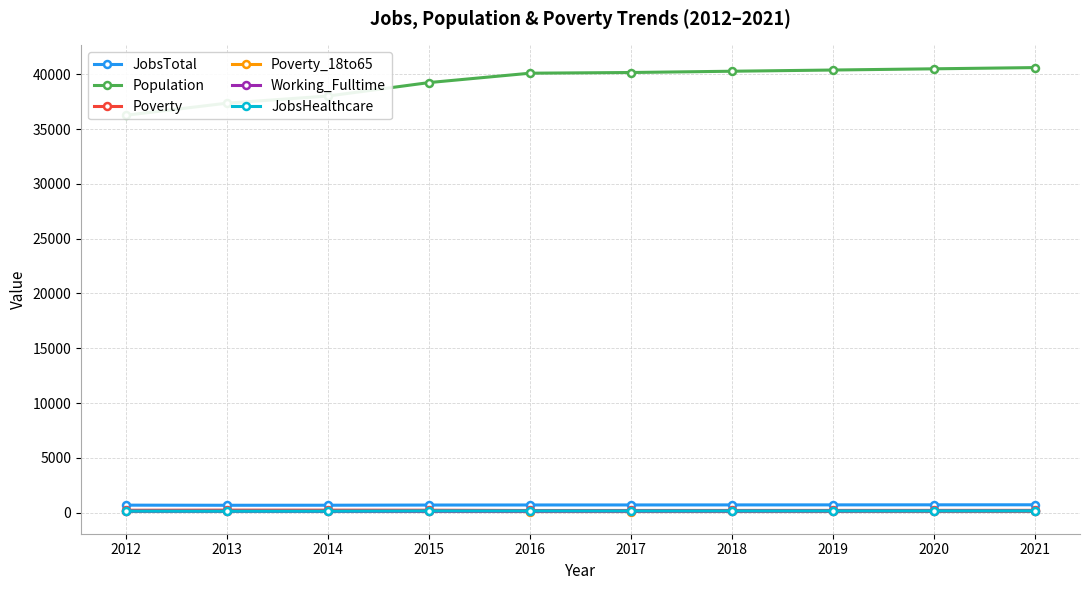

What is the value of the Population point at the 8th from the left?

40383